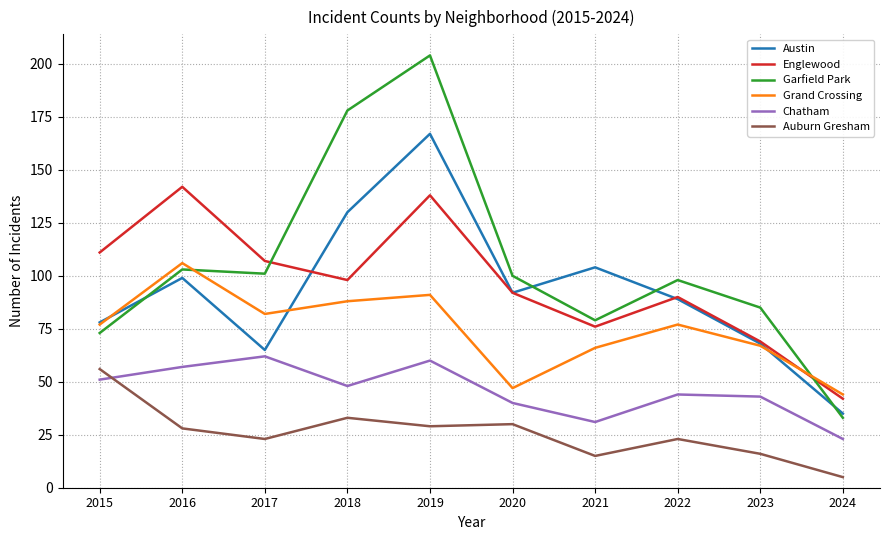

What are all the series names shown in the legend?

Austin, Englewood, Garfield Park, Grand Crossing, Chatham, Auburn Gresham